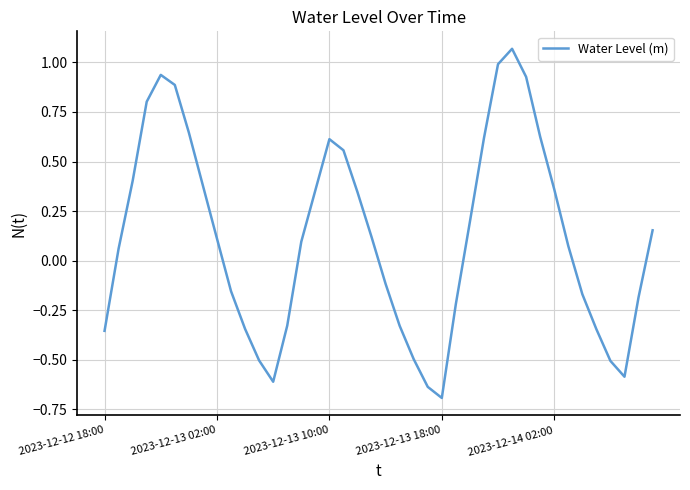

Does the chart display data point markers on the line(s)?

No